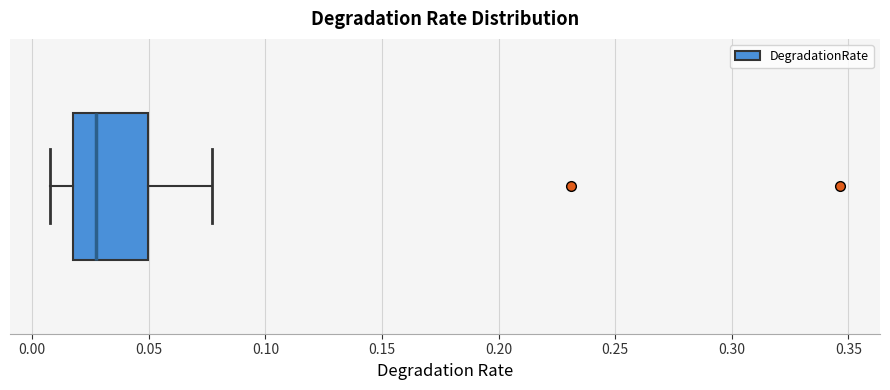

Where does the left whisker of the box end on the x-axis? The values are not printed on the chart, so give them approximately, as read against the axis.

0.005